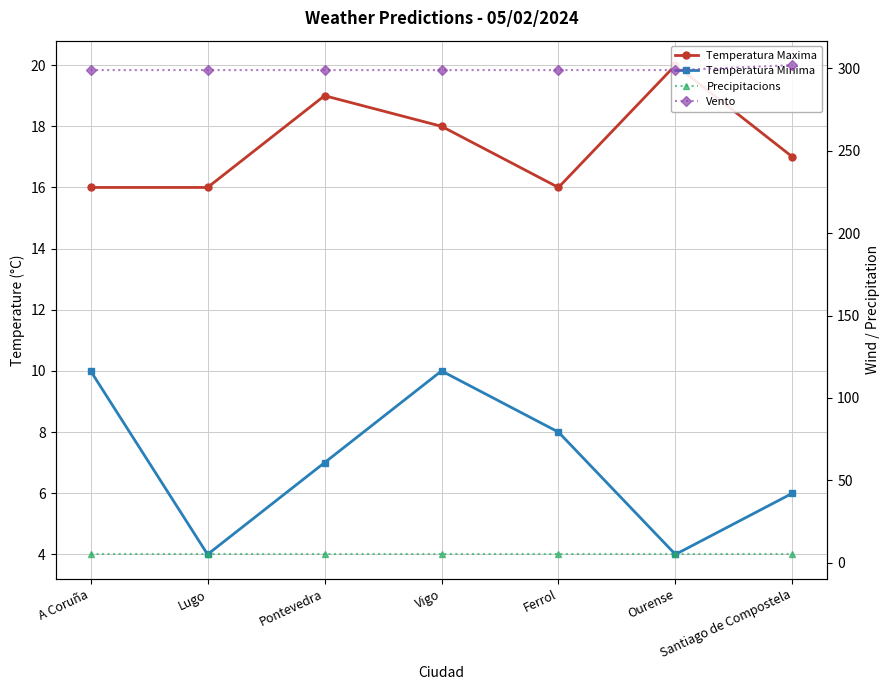

What is the highest value of the Vento series?

302